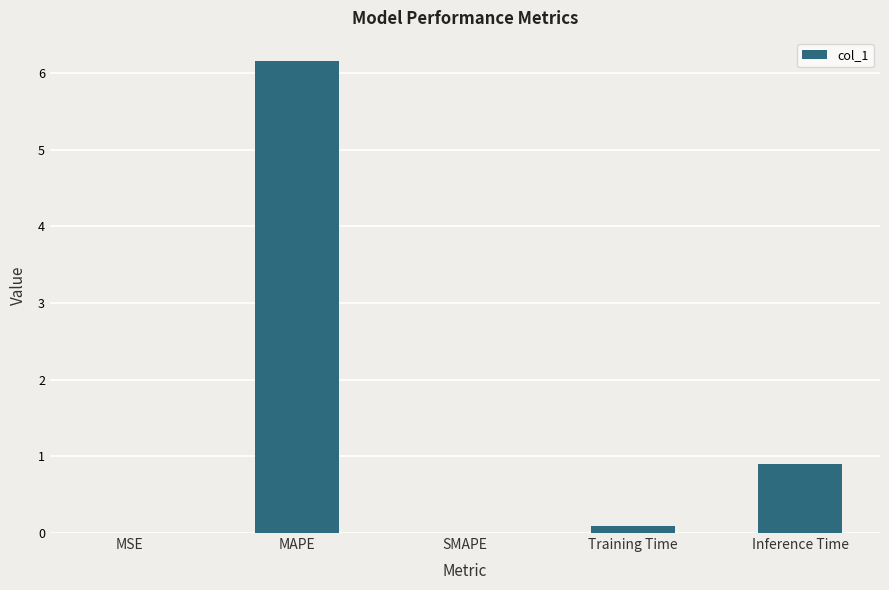

Is it true that the value at Inference Time is 0.9?

True